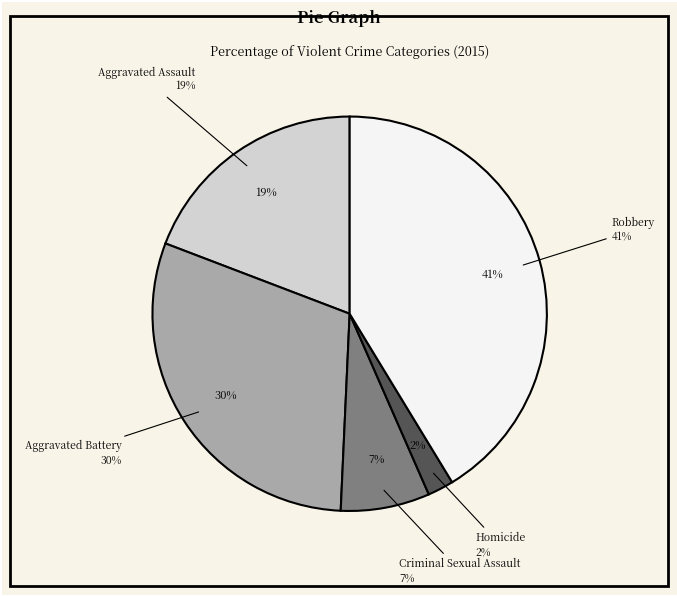

To the nearest percent, what portion does Aggravated Battery represent?

30%